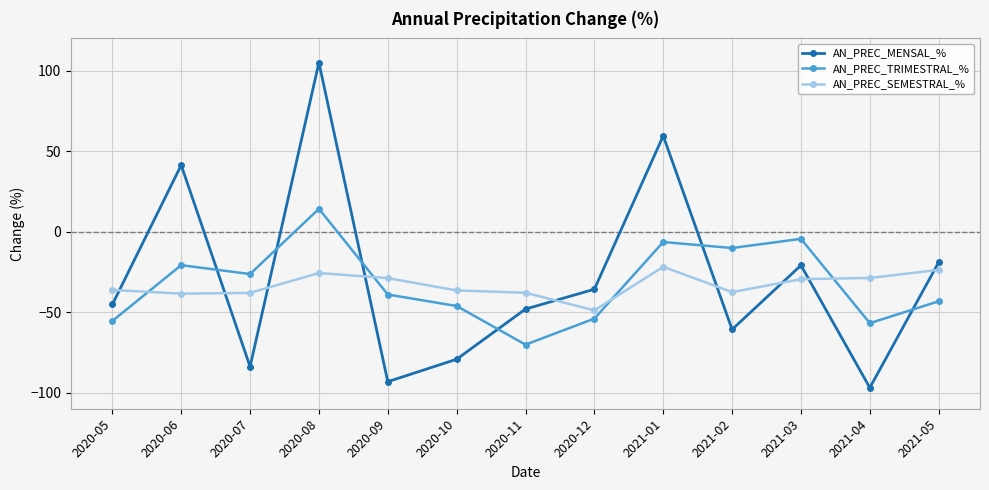

How many times do AN_PREC_SEMESTRAL_% and AN_PREC_TRIMESTRAL_% cross each other?

4